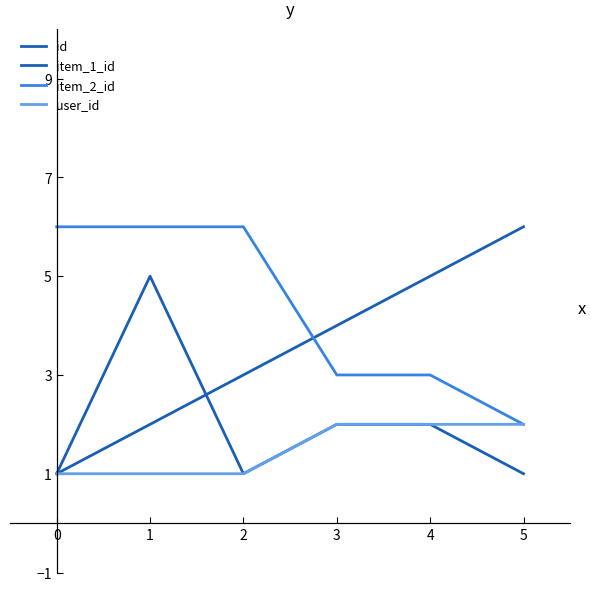

Where is the first local maximum for item_1_id?

1